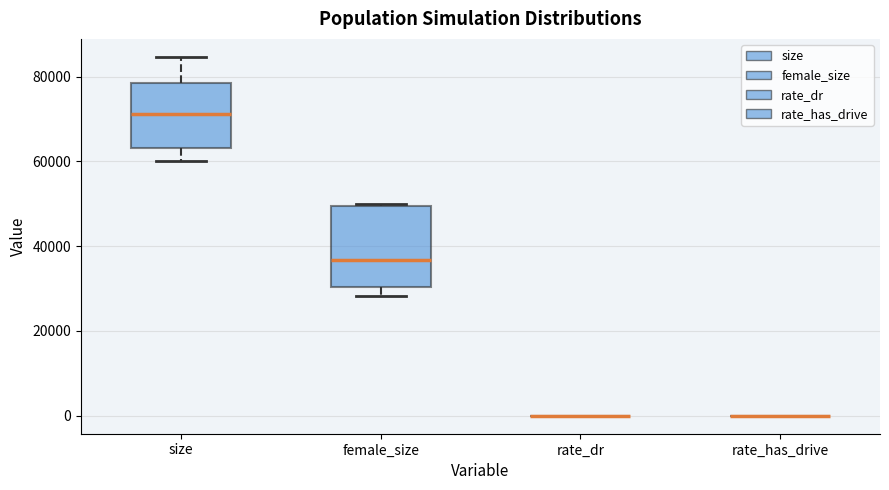

Which box is the tallest, from its lower edge to its upper edge?

female_size